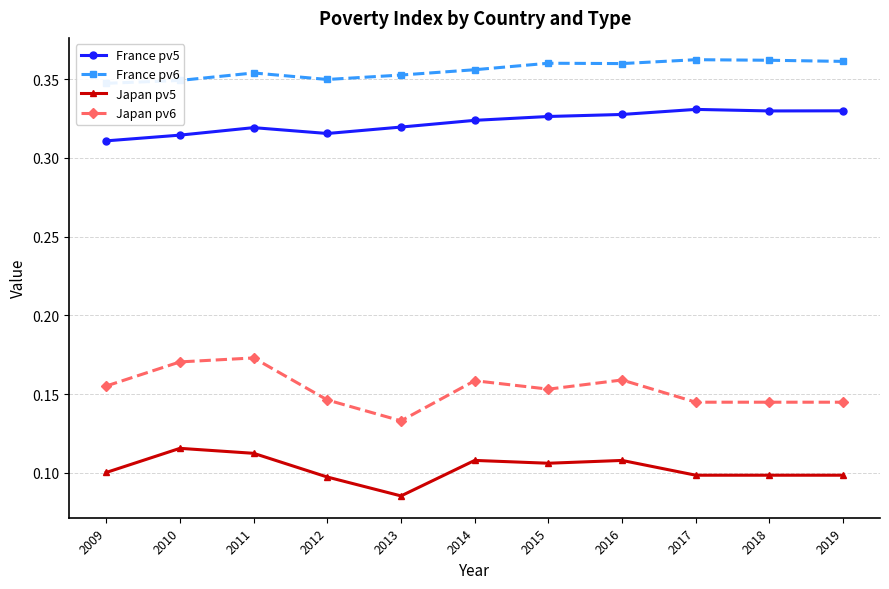

Reading left to right, what are all the values shown in this chart?

France pv5: 0.3	0.3	0.3	0.3	0.3	0.3	0.3	0.3	0.3	0.3	0.3
France pv6: 0.3	0.3	0.4	0.3	0.4	0.4	0.4	0.4	0.4	0.4	0.4
Japan pv5: 0.1	0.1	0.1	0.1	0.1	0.1	0.1	0.1	0.1	0.1	0.1
Japan pv6: 0.2	0.2	0.2	0.1	0.1	0.2	0.2	0.2	0.1	0.1	0.1